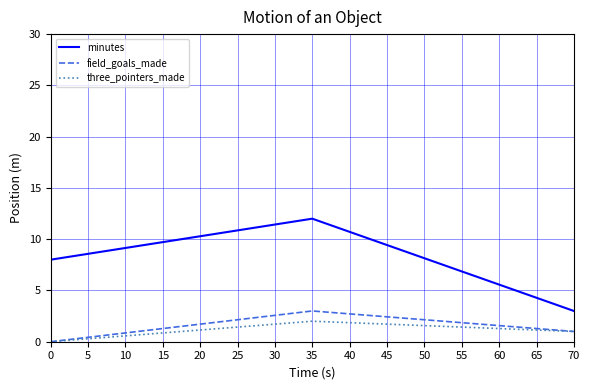

True or false: minutes has a value of 13 at 0.

False